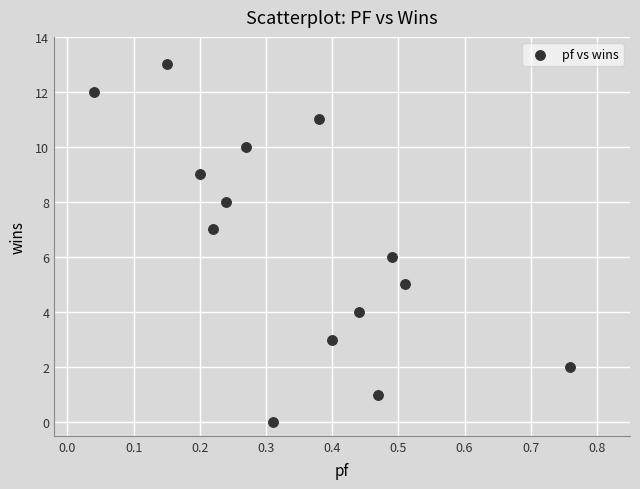

What is the range of Y values (max minus min)?

13